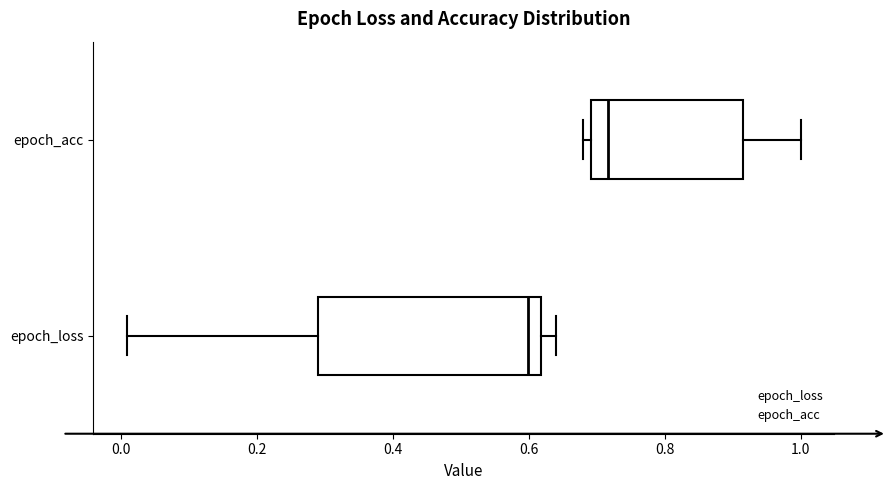

Which box is the widest, from its left edge to its right edge?

epoch_loss